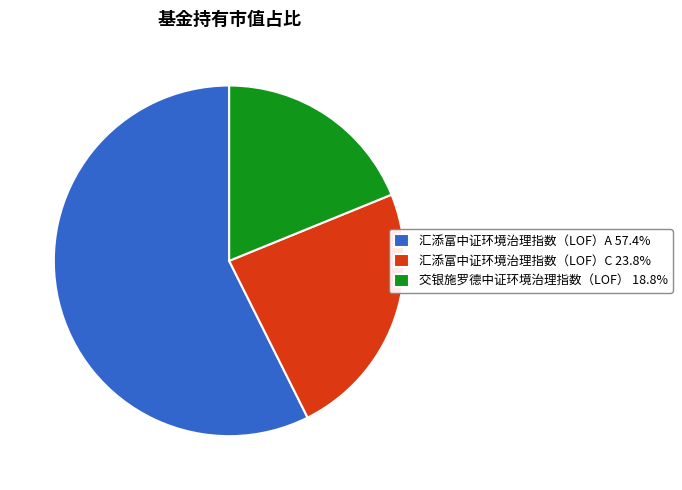

True or false: 汇添富中证环境治理指数（LOF）C accounts for 38% of the total.

False